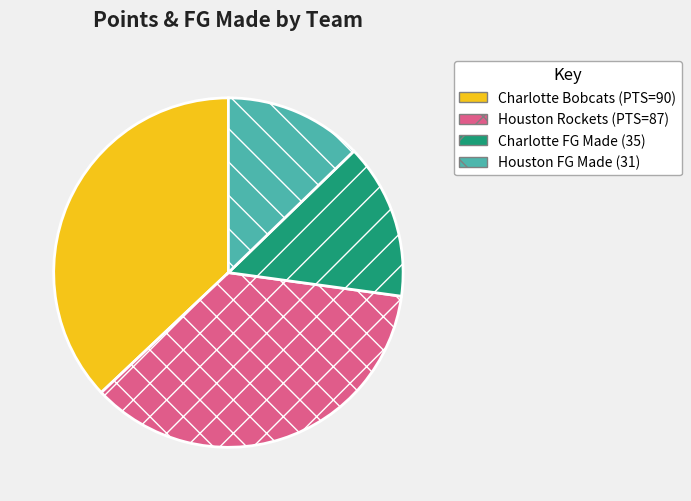

Does any single category account for the majority?

No